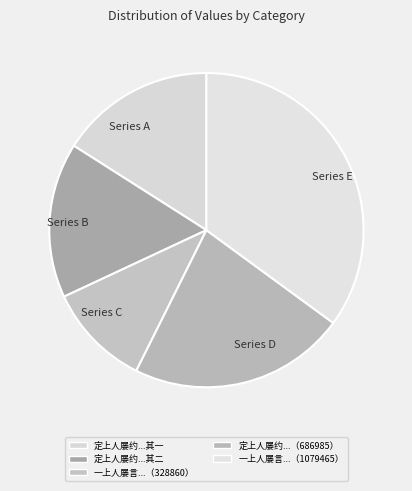

Which has a higher value, Series D or Series A?

Series D